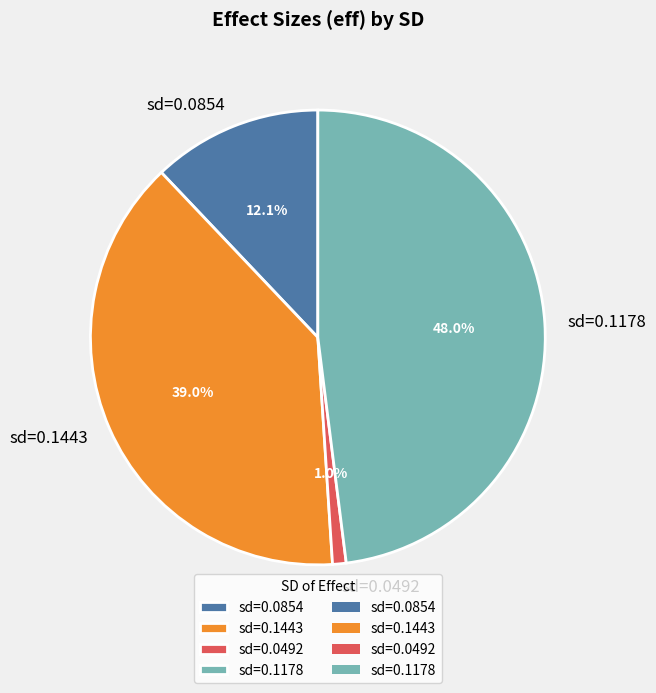

How much of the chart is everything except sd=0.0492?

99.0%